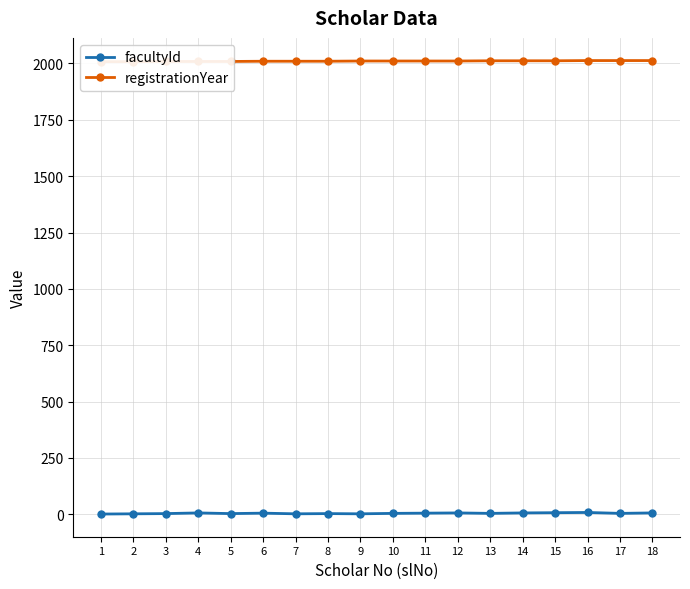

Rank the series at 5 from lowest to highest value.

facultyId, registrationYear